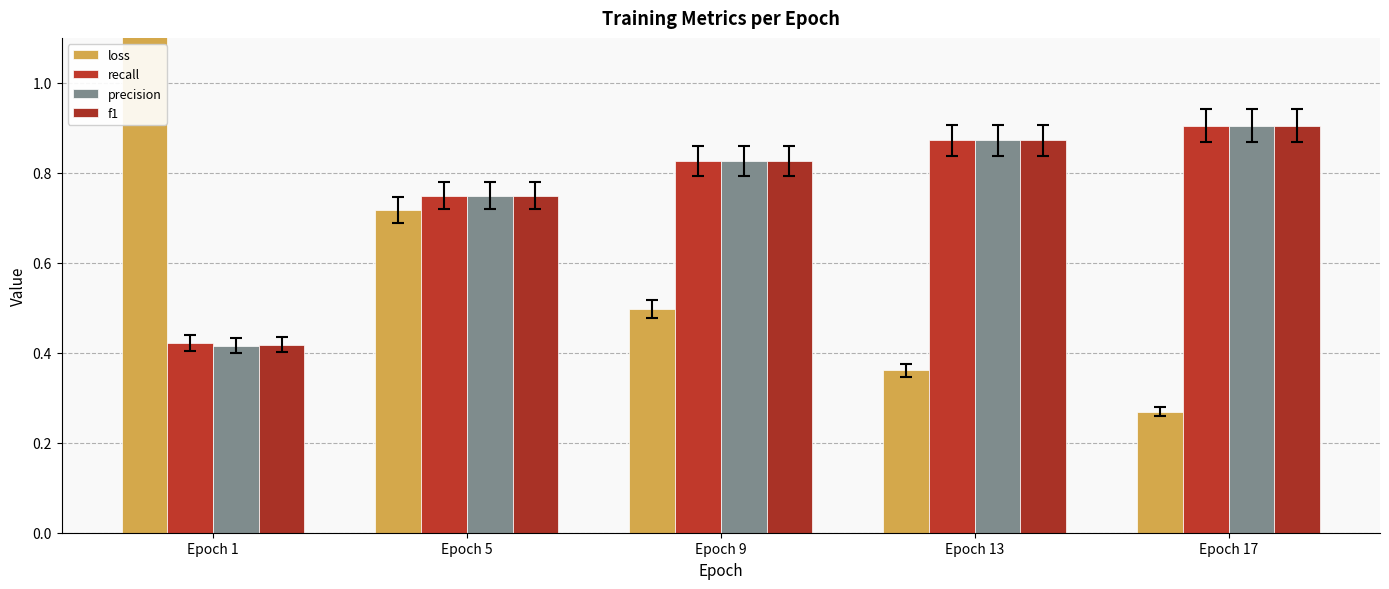

How many bars are there in each group?

4